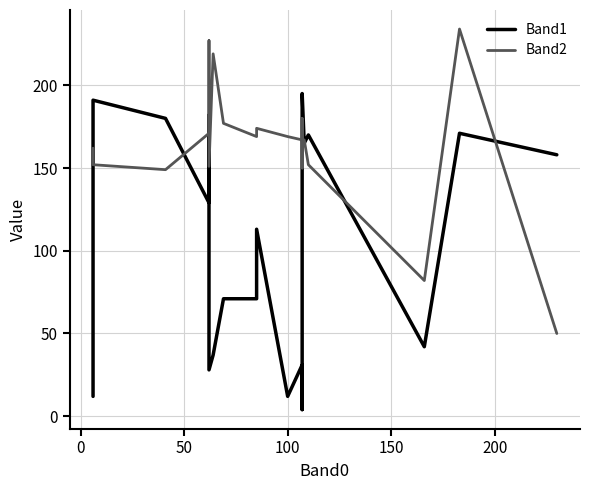

How many interior local peaks does the Band2 series have?

6